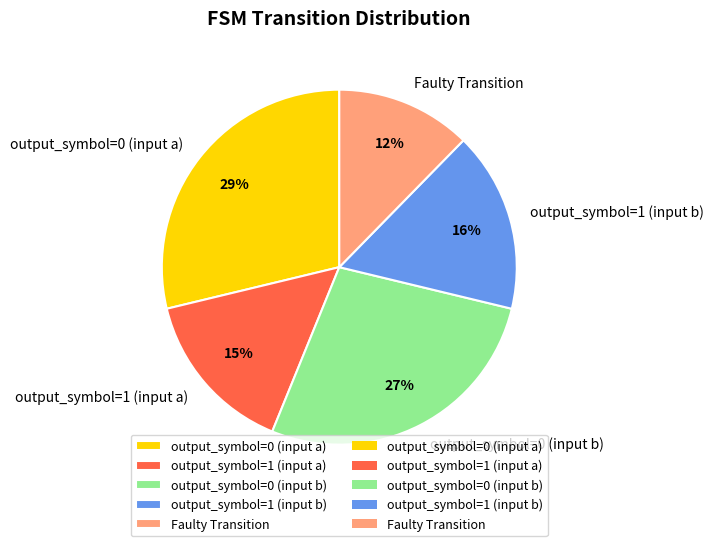

Does output_symbol=1 (input b) account for over 50% of the chart?

No